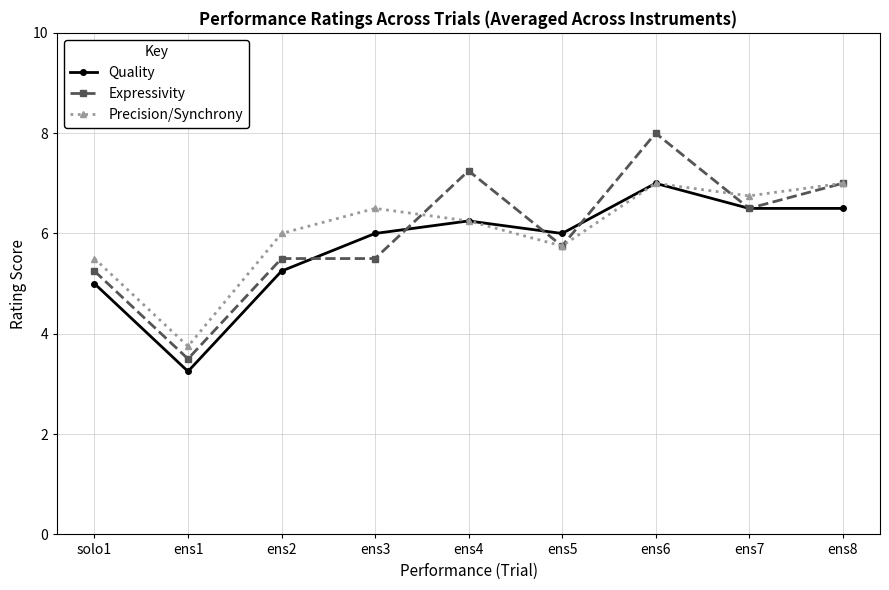

Where is Quality nearest to the value 5?

solo1